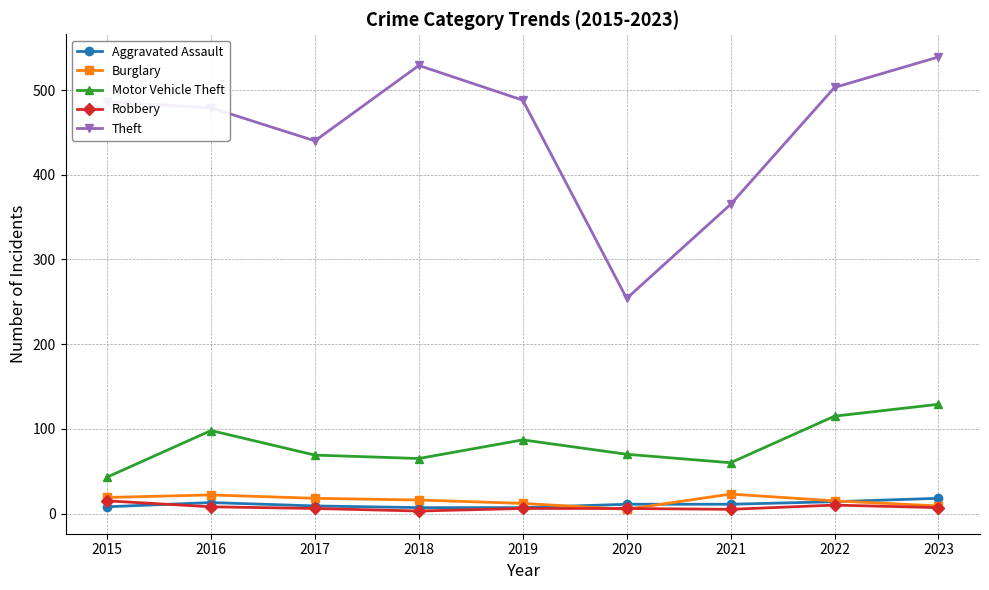

At which label does Motor Vehicle Theft reach its minimum?

2015